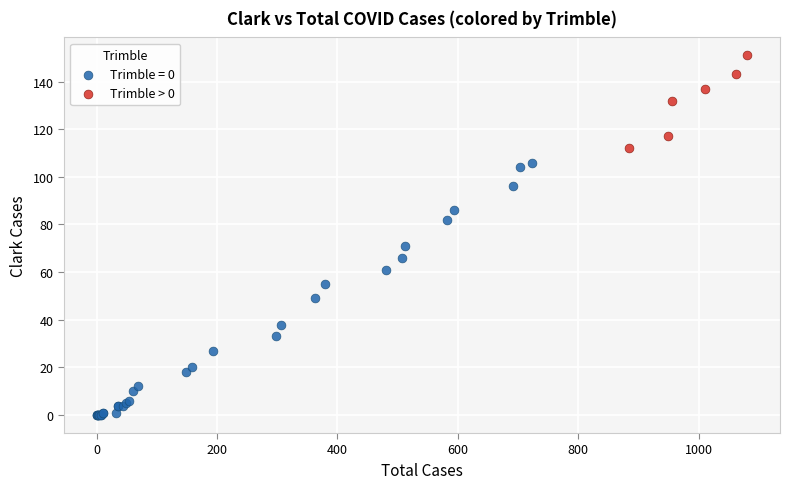

Which series has the widest spread of Y values?

Trimble = 0